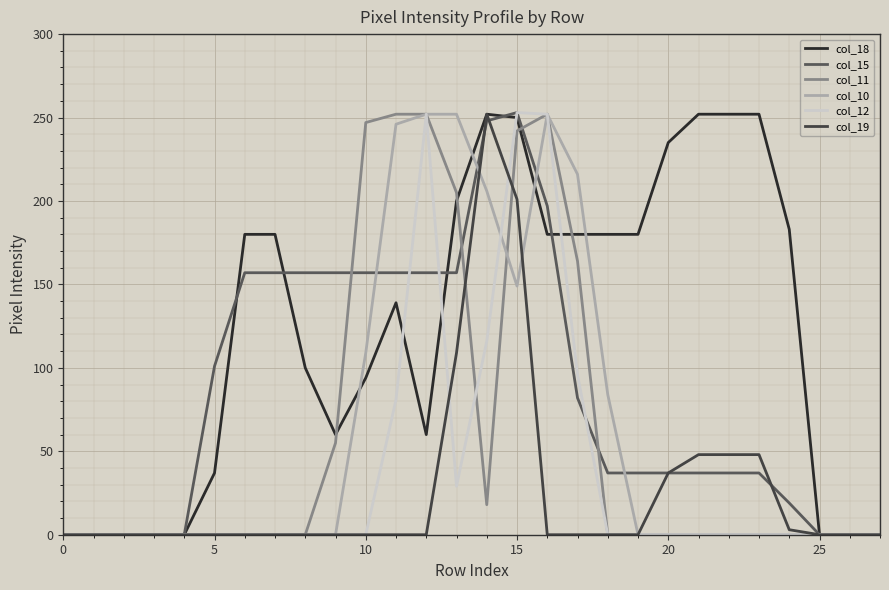

How many series are shown in this chart?

6